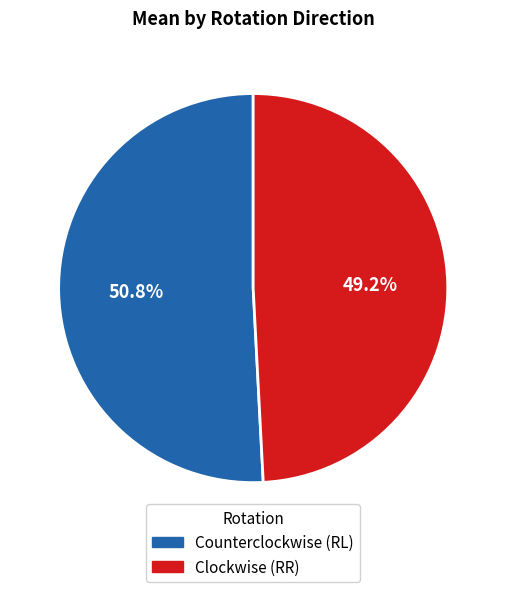

Which slice is the smallest?

Clockwise (RR)